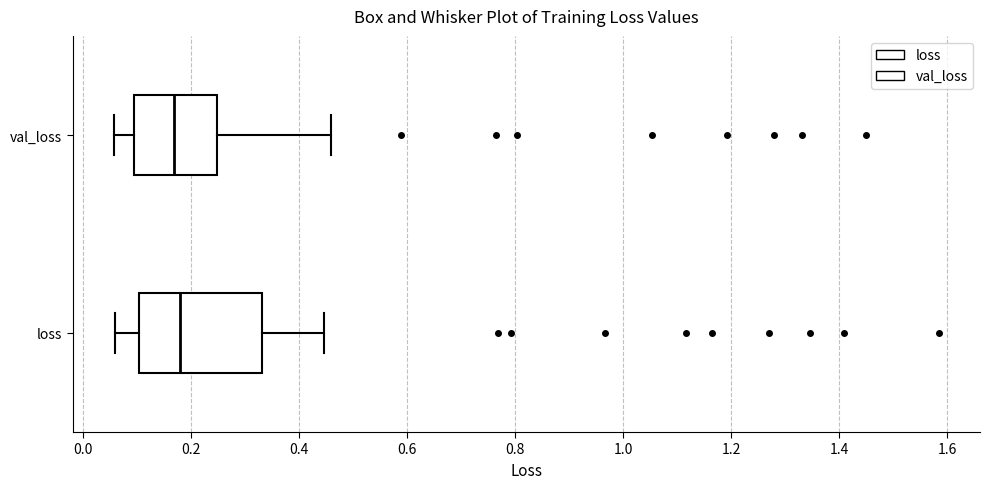

Reading bottom to top, transcribe this box plot: for each box, give where its median line is, the range the box spans, and where its two whiskers end, as read against the x-axis. The values are not printed on the chart, so give them approximately, as read against the axis.

loss: median 0.18, box 0.10 to 0.34, whiskers 0.06 to 0.44
val_loss: median 0.16, box 0.10 to 0.24, whiskers 0.06 to 0.46